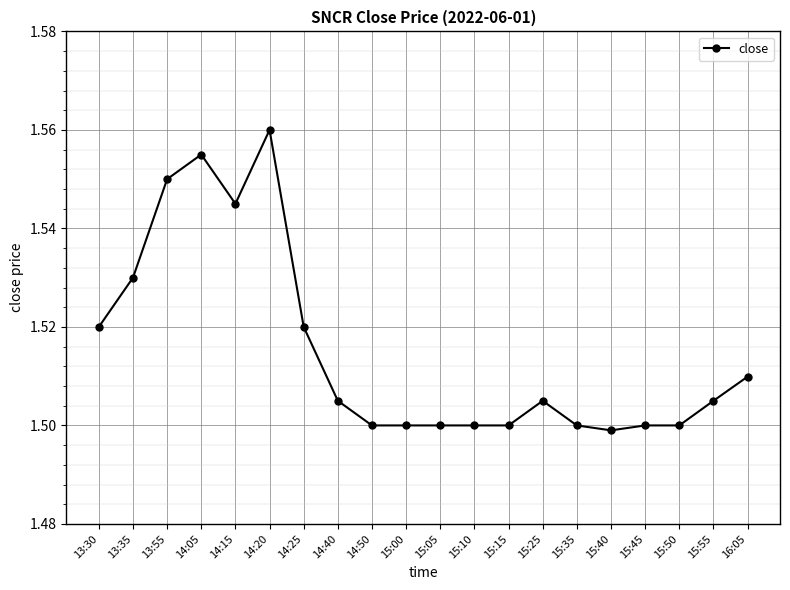

Is it true that the value at 15:45 is 2.2?

False